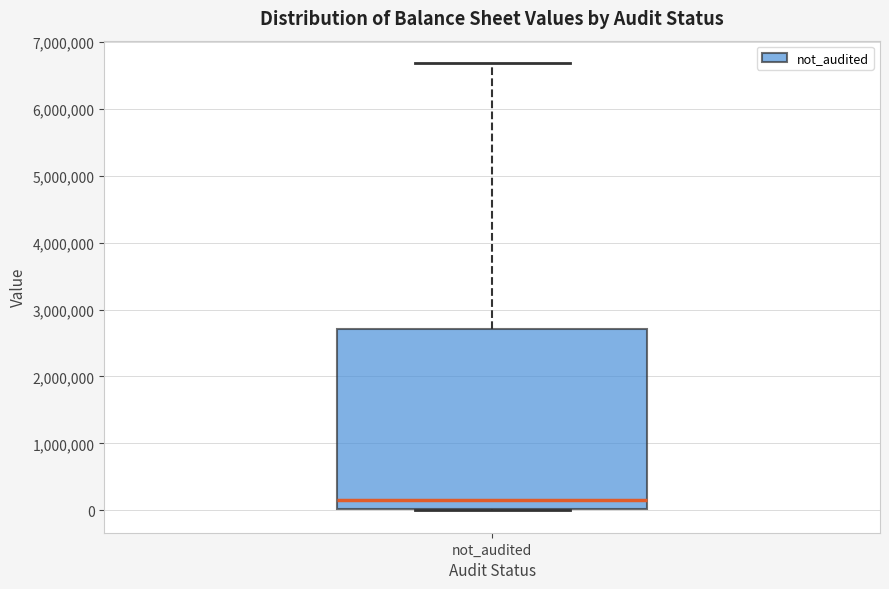

Read this box plot against the y-axis: the position of the median line, the range covered by the box, and the ends of both whiskers. The values are not printed on the chart, so give them approximately, as read against the axis.

median 200000, box 0 to 2700000, whiskers 0 to 6700000